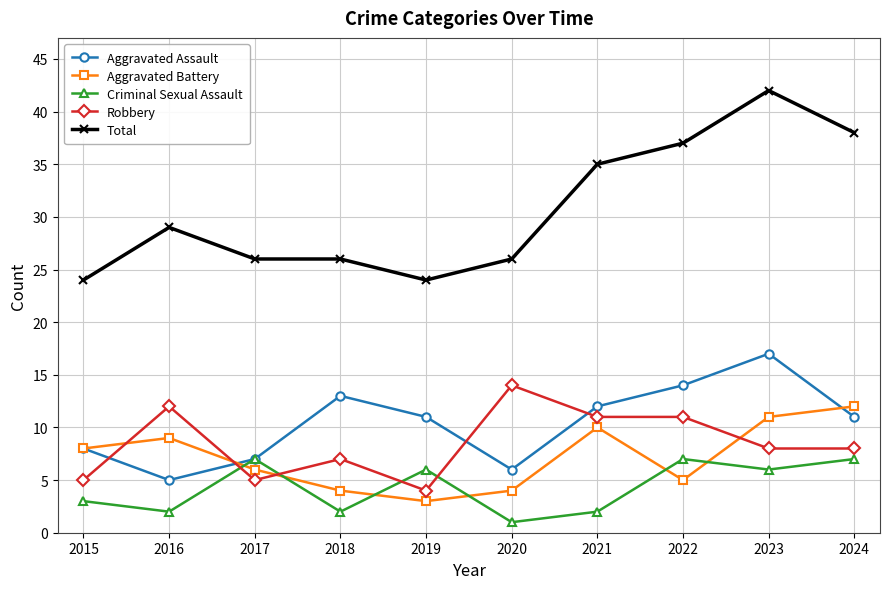

How many values in the Total series are below 29?

5